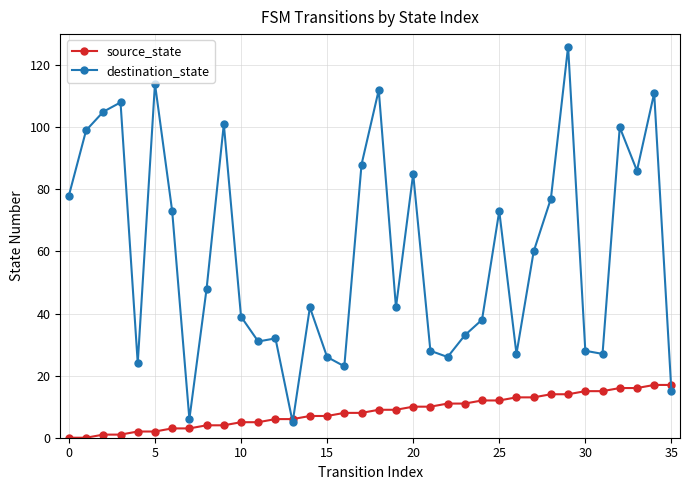

Rank the series by their average value, from highest to lowest.

destination_state, source_state